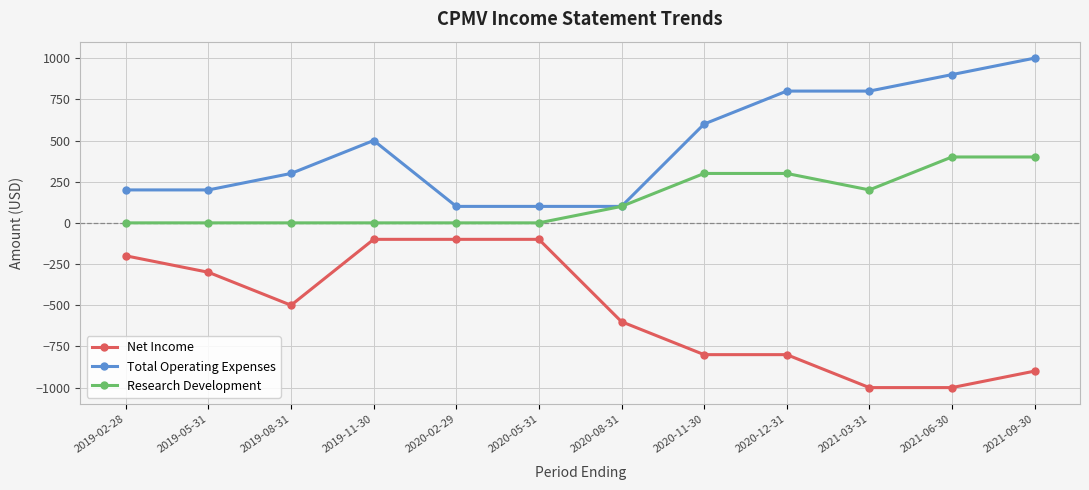

What is the label of the 8th point from the left?

2020-11-30